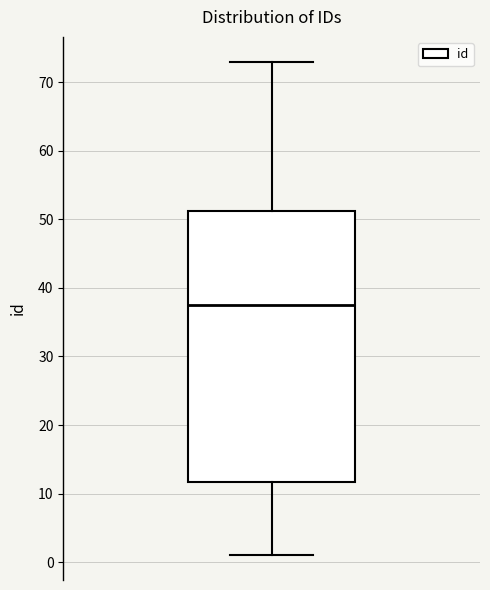

Where is the lower edge of the box on the y-axis? The values are not printed on the chart, so give them approximately, as read against the axis.

12